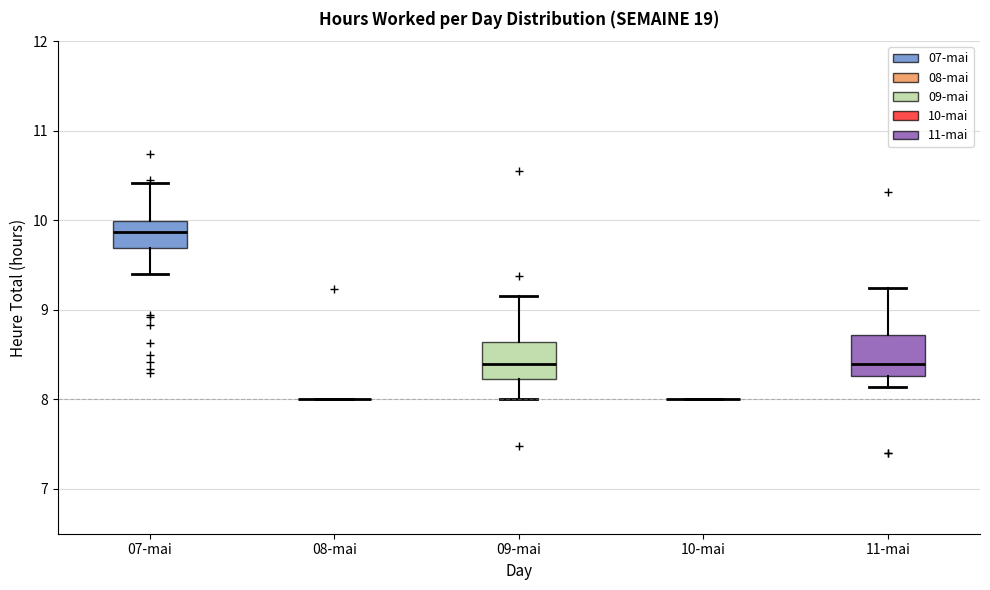

Where does the median line of the box for 07-mai sit on the y-axis? The values are not printed on the chart, so give them approximately, as read against the axis.

9.9